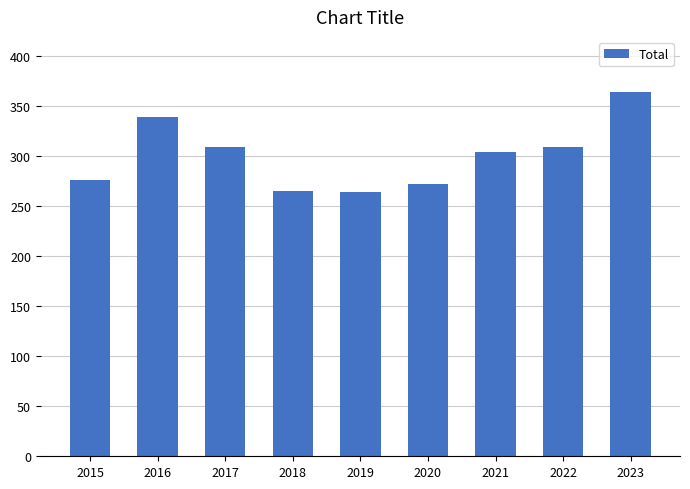

What is the difference between the second highest and second lowest values?

74